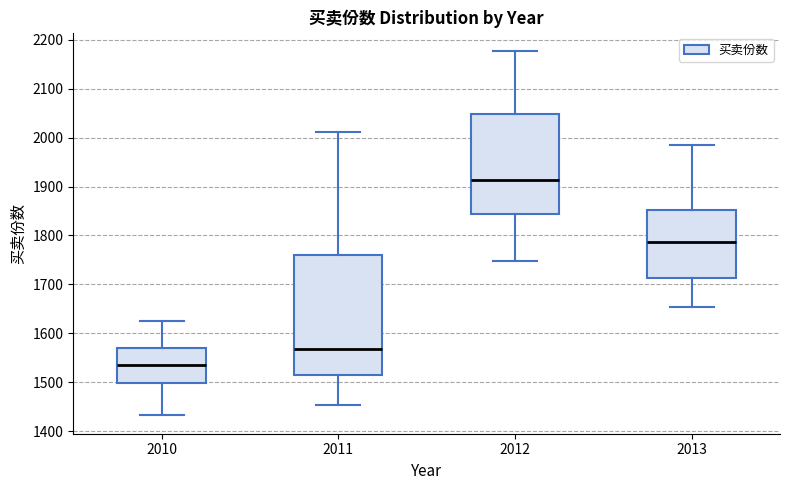

Reading left to right, transcribe this box plot: for each box, give where its median line is, the range the box spans, and where its two whiskers end, as read against the y-axis. The values are not printed on the chart, so give them approximately, as read against the axis.

2010: median 1540, box 1500 to 1570, whiskers 1430 to 1630
2011: median 1570, box 1520 to 1760, whiskers 1450 to 2010
2012: median 1910, box 1840 to 2050, whiskers 1750 to 2180
2013: median 1790, box 1710 to 1850, whiskers 1650 to 1990